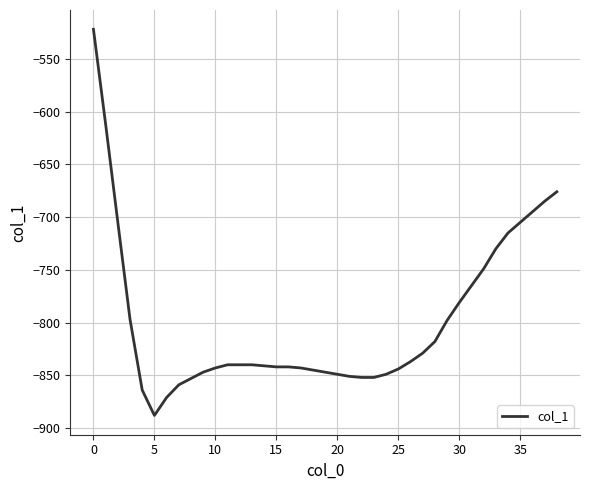

What is the smallest value displayed?

-888